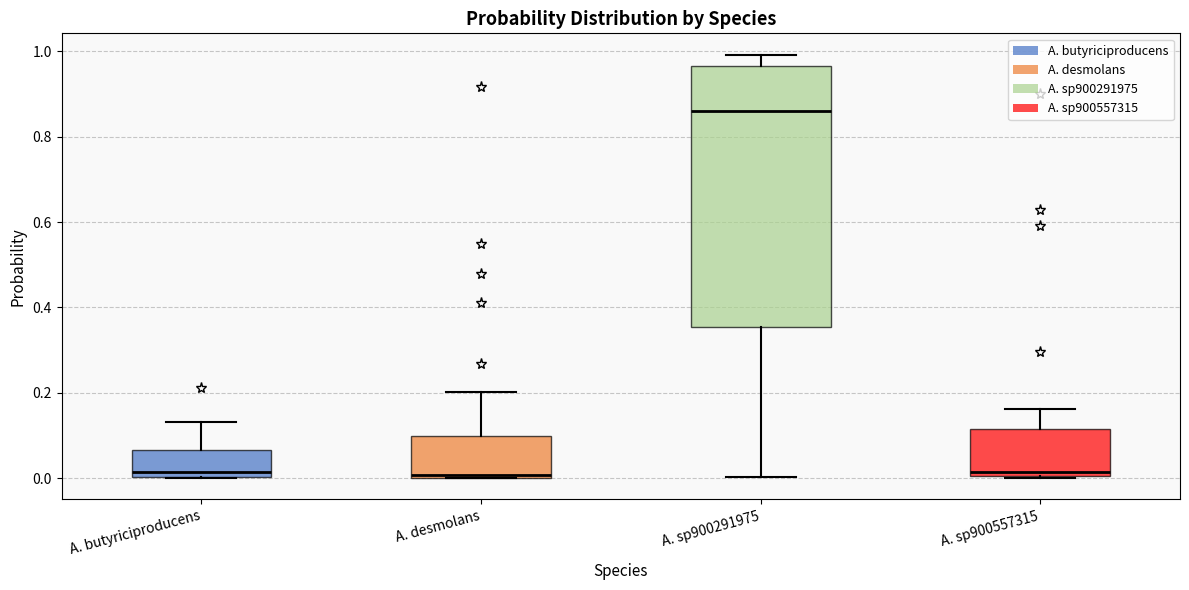

Which box is the tallest, from its lower edge to its upper edge?

A. sp900291975